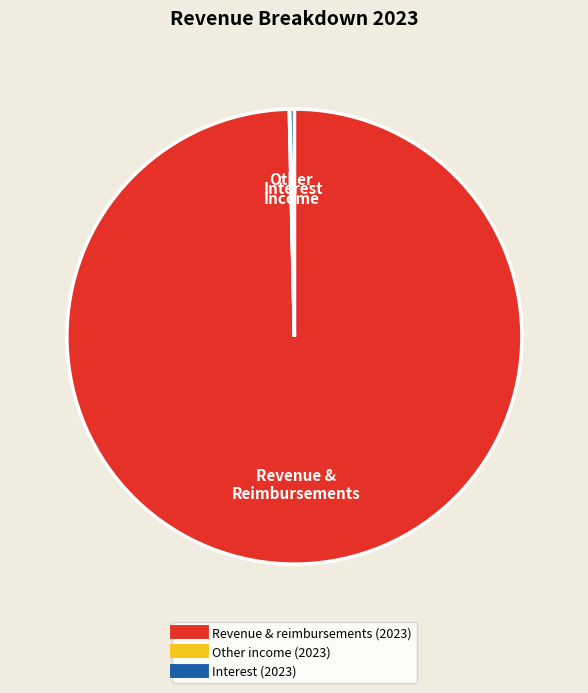

Between Interest (2023) and Revenue & reimbursements (2023), which is larger?

Revenue & reimbursements (2023)